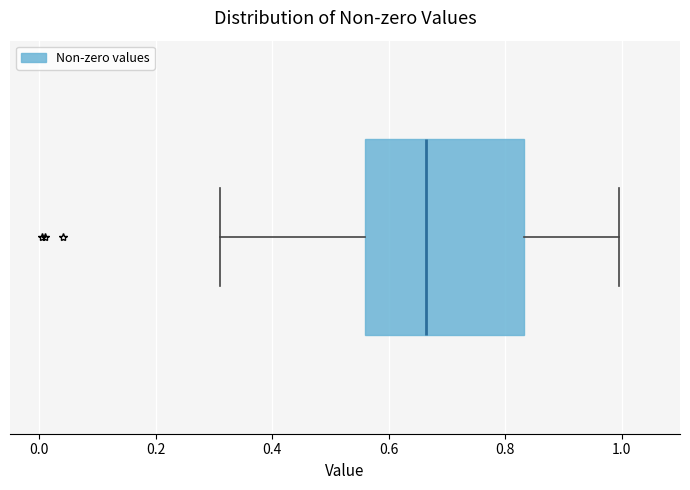

Transcribe this box plot: give where the median line is, the range the box spans, and where the two whiskers end, as read against the x-axis. The values are not printed on the chart, so give them approximately, as read against the axis.

median 0.66, box 0.56 to 0.84, whiskers 0.30 to 1.00